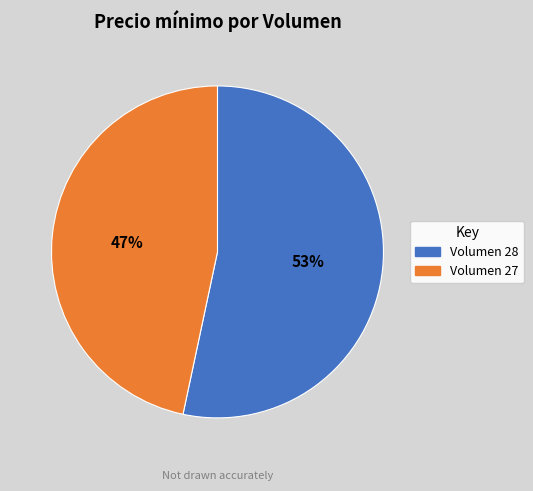

Does Volumen 27 account for over 50% of the chart?

No